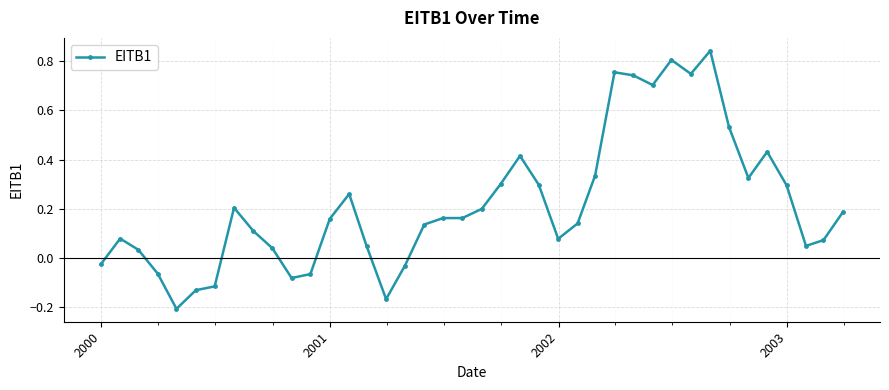

What is the difference between the maximum and minimum values?

1.0